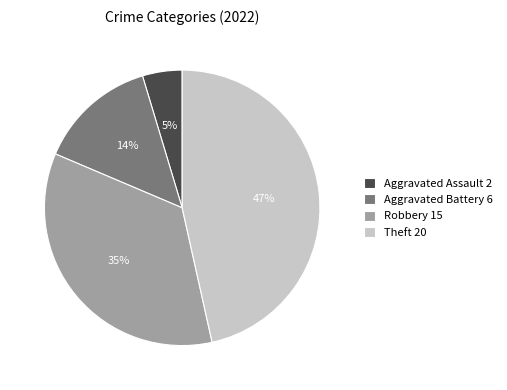

Is Robbery the majority of the pie?

No